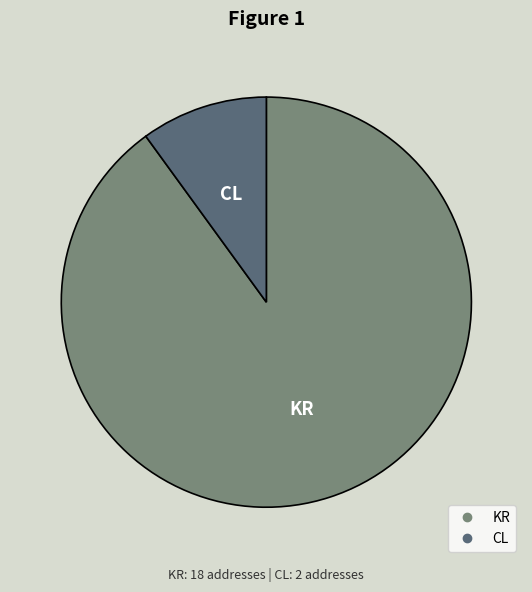

Count the number of slices in the pie.

2